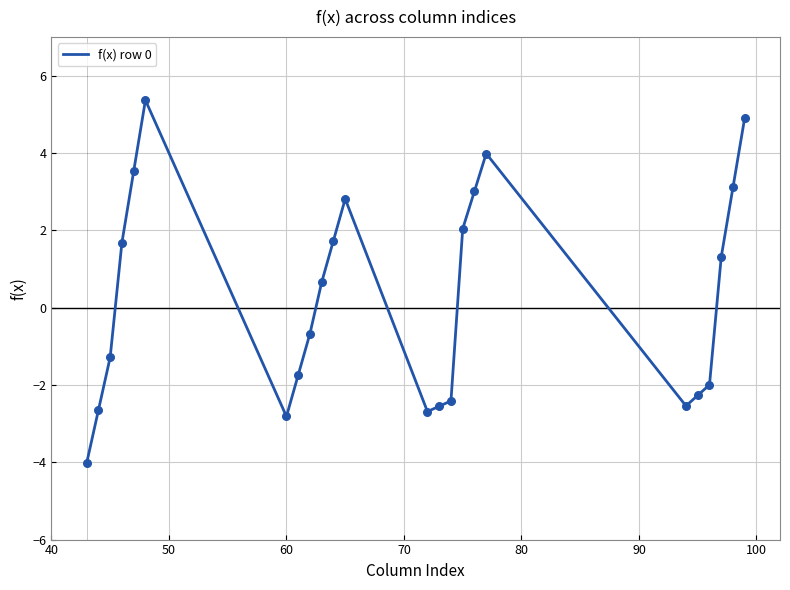

What is the smallest value displayed?

-4.0